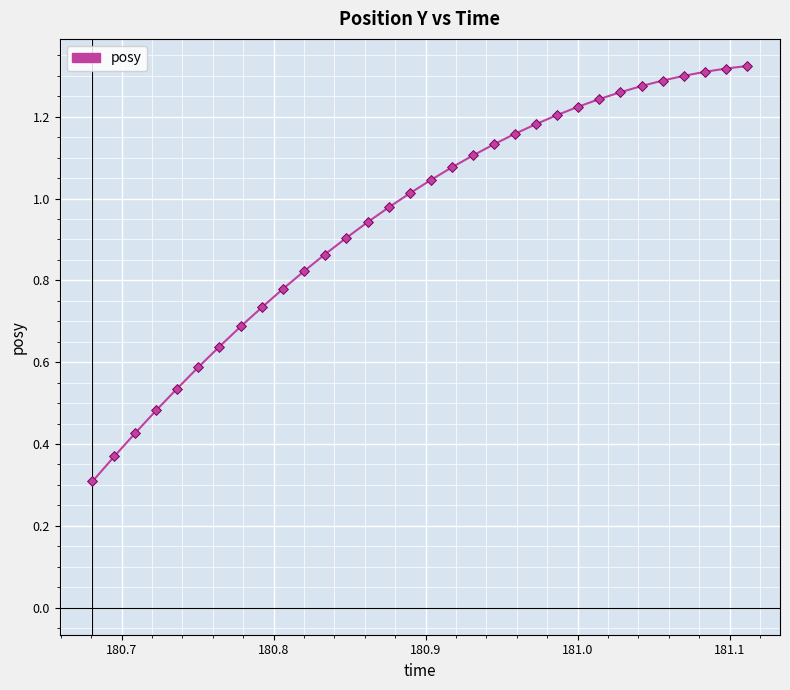

What Y value in the scatter plot is closest to 0?

0.3